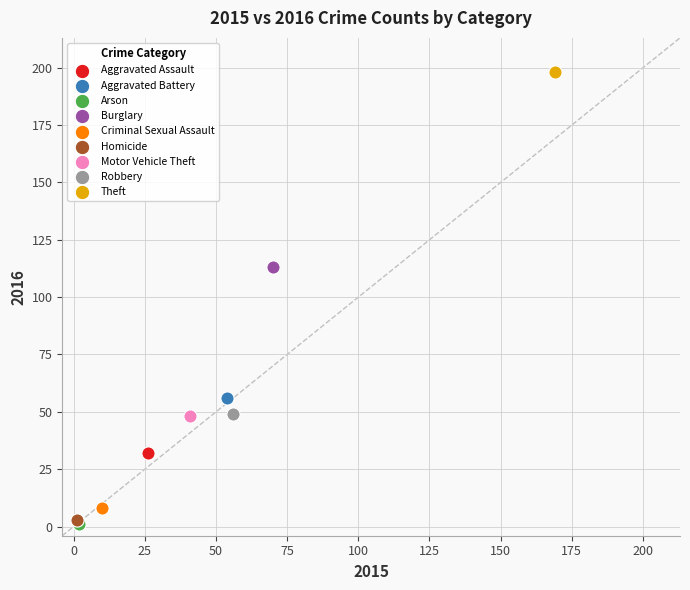

Which series reaches the minimum Y coordinate?

Arson